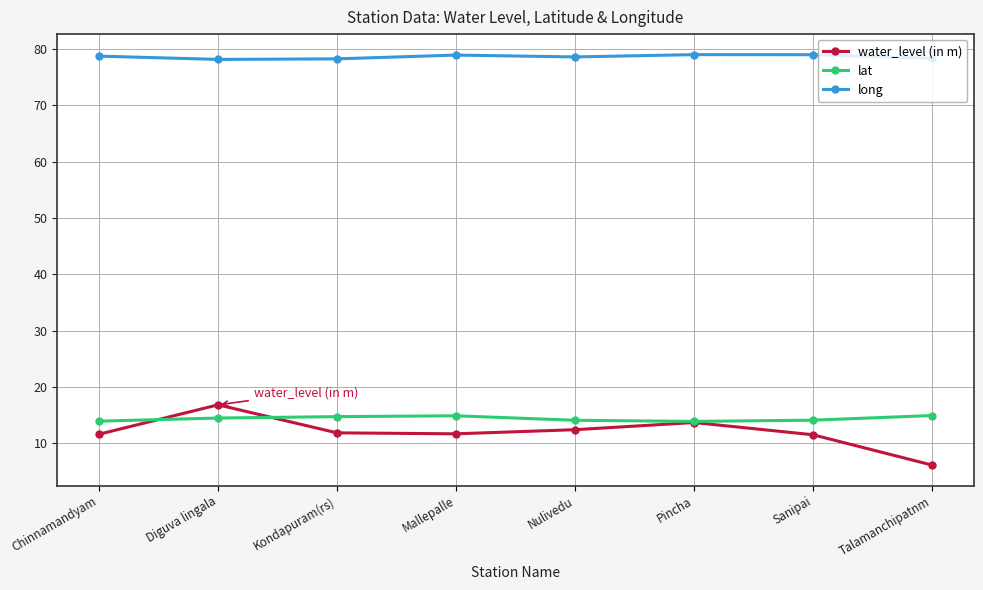

True or false: water_level (in m) has a value of 13.7 at Pincha.

True